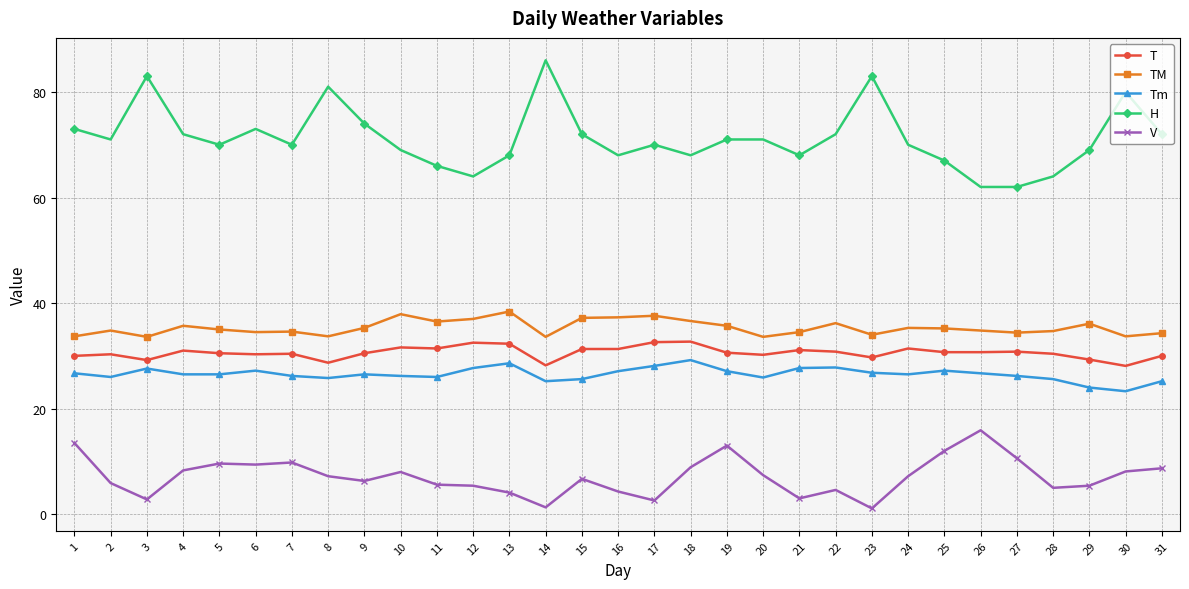

What is the greatest value displayed?

86.0